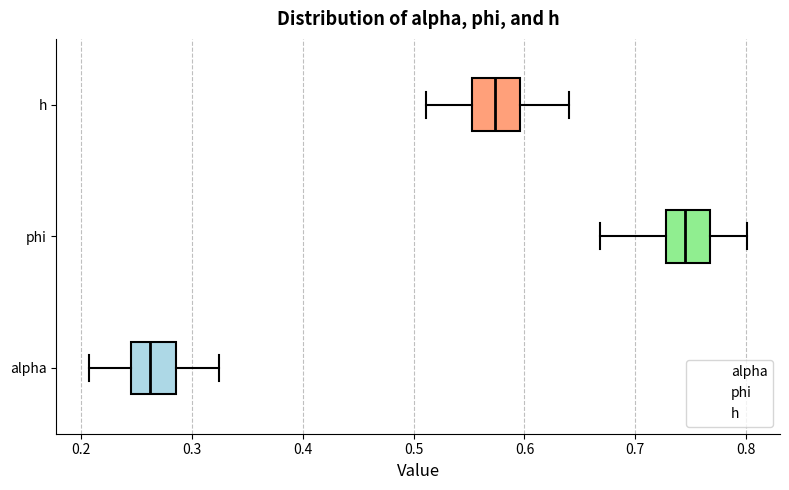

Reading bottom to top, read every box against the x-axis: the position of its median line, the range the box covers, and the ends of its whiskers. The values are not printed on the chart, so give them approximately, as read against the axis.

alpha: median 0.26, box 0.24 to 0.29, whiskers 0.21 to 0.32
phi: median 0.74, box 0.73 to 0.77, whiskers 0.67 to 0.80
h: median 0.57, box 0.55 to 0.60, whiskers 0.51 to 0.64